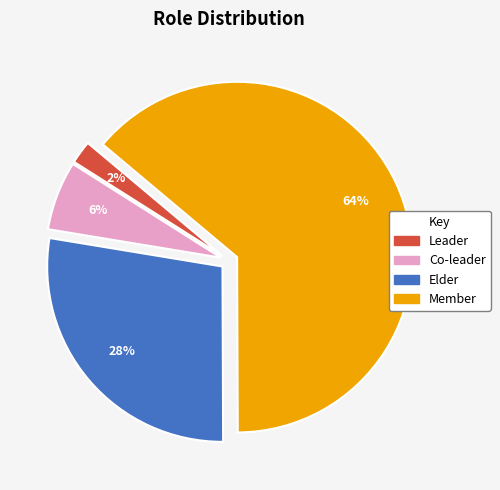

True or false: Elder accounts for 28% of the total.

True